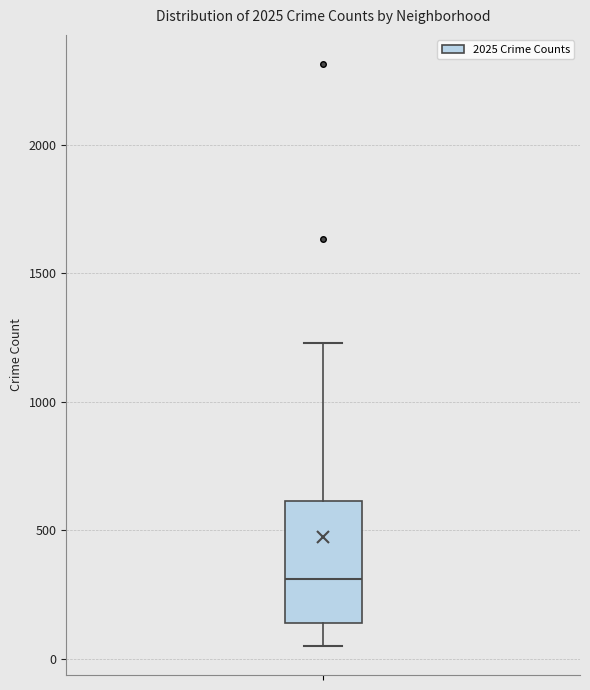

Transcribe this box plot: give where the median line is, the range the box spans, and where the two whiskers end, as read against the y-axis. The values are not printed on the chart, so give them approximately, as read against the axis.

median 300, box 150 to 600, whiskers 50 to 1250